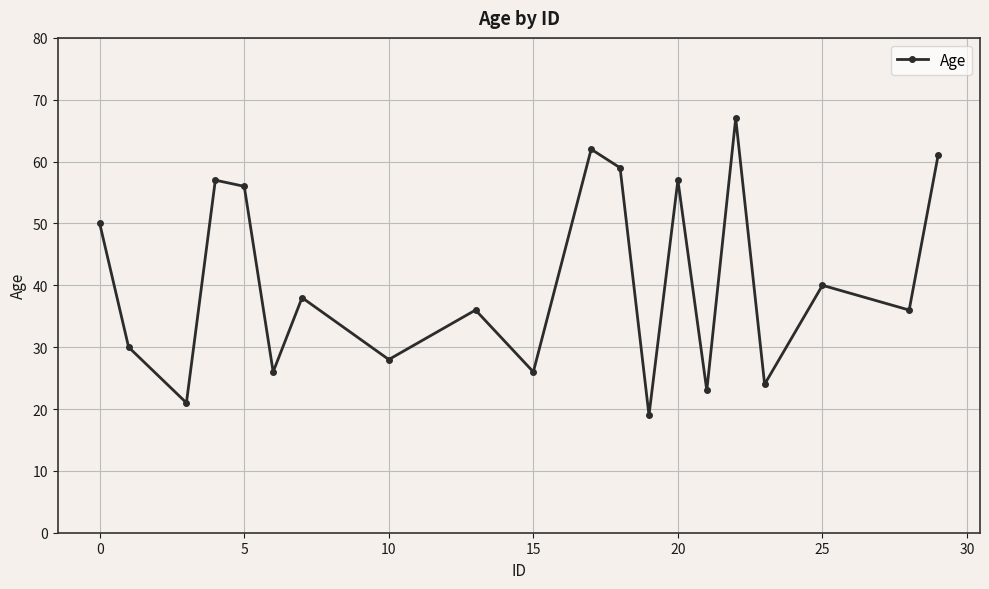

How many points are higher than both their immediate neighbors (excluding endpoints)?

7